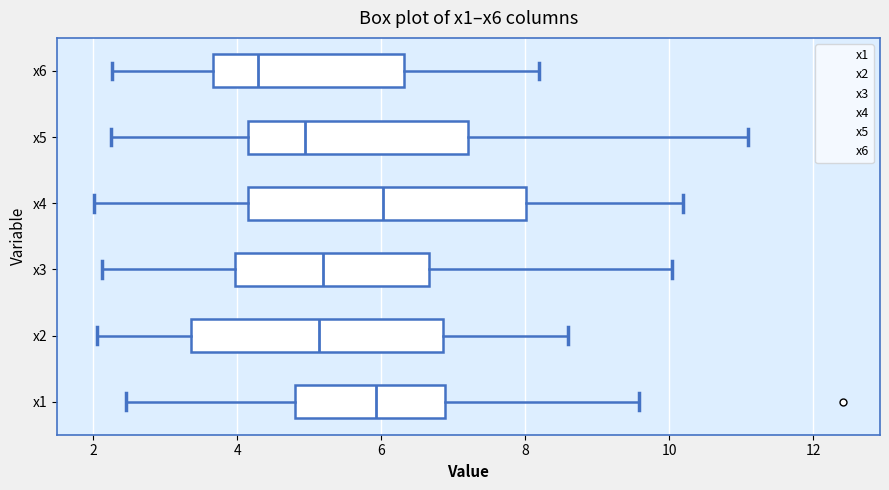

Where is the right edge of the box for x2 on the x-axis? The values are not printed on the chart, so give them approximately, as read against the axis.

6.8